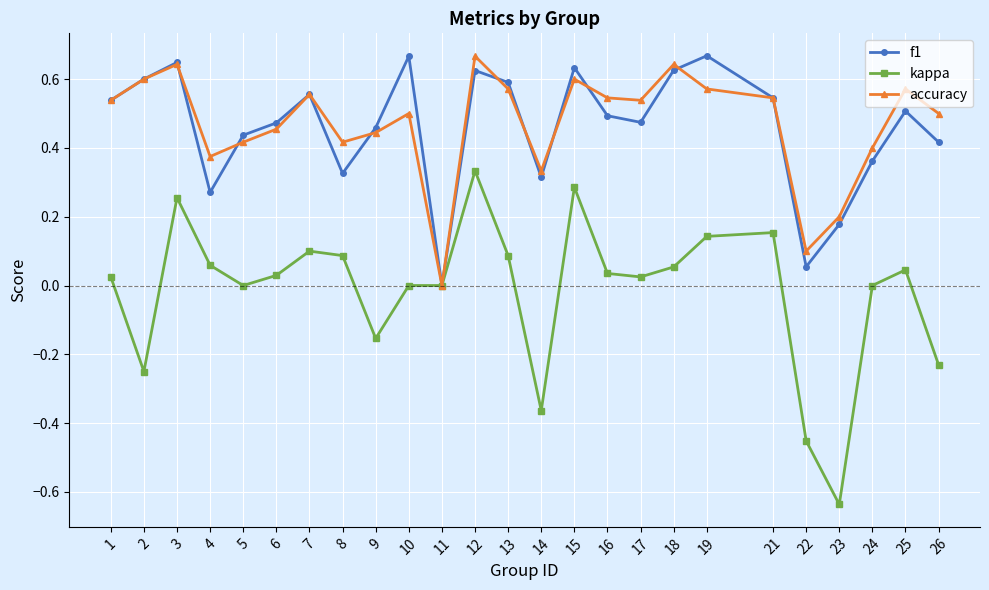

Which category has the highest value in the kappa series?

12